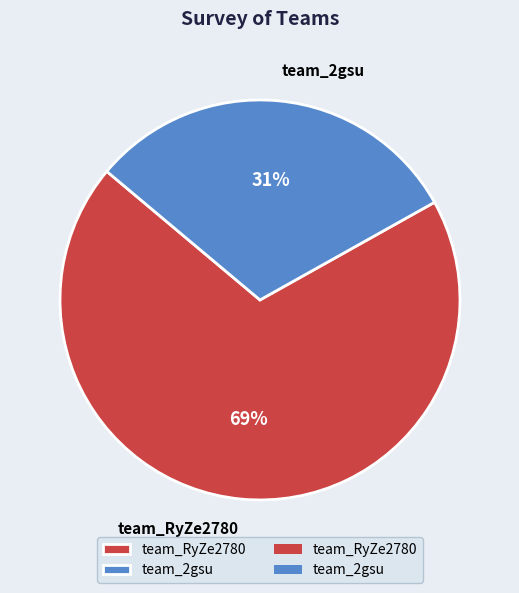

Count the number of slices in the pie.

2